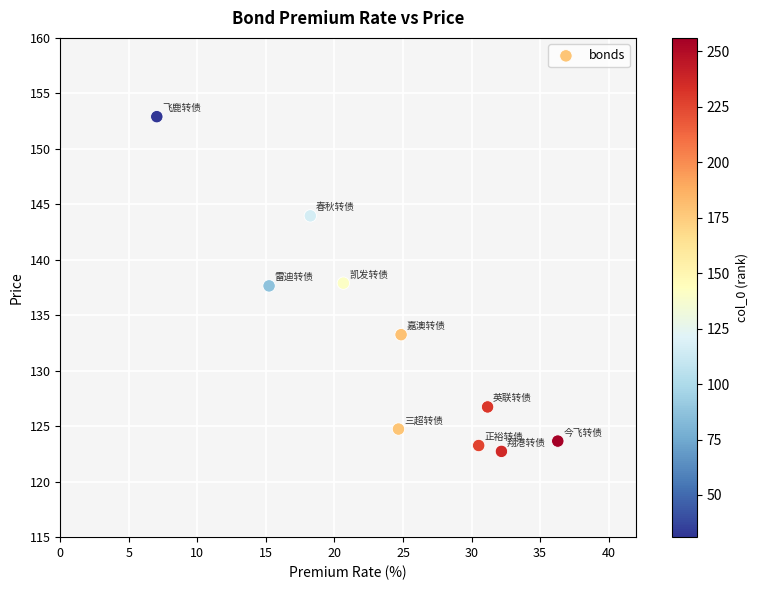

What is the average Y value?

132.7